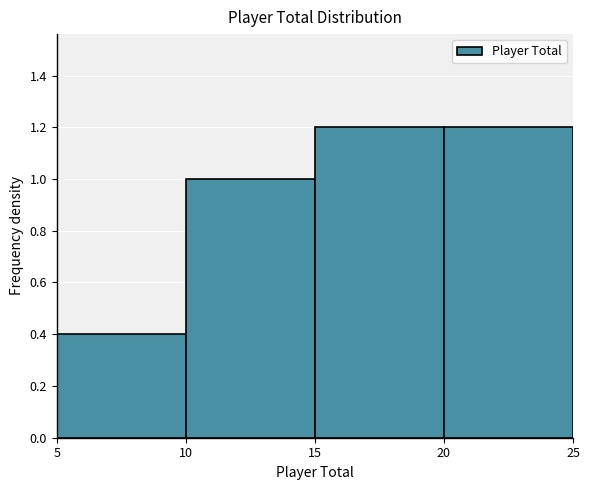

Reading left to right, list every bar in this chart as the range it spans on the x-axis followed by its height. The values are not printed on the chart, so give them approximately, as read against the axis.

5 to 10: 0.4
10 to 15: 1.0
15 to 20: 1.2
20 to 25: 1.2